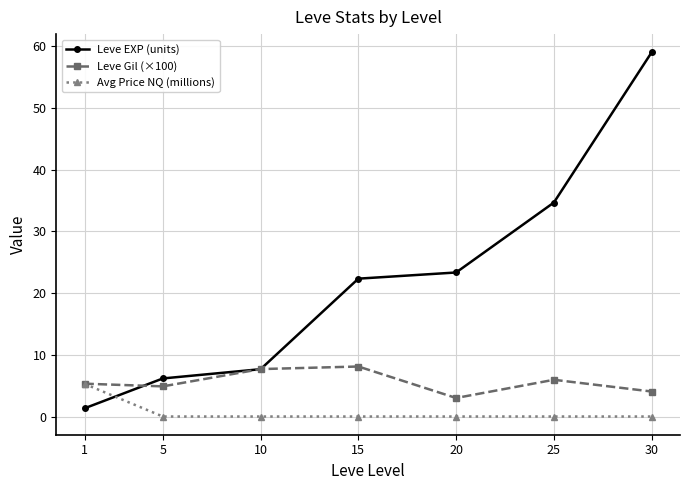

Is it true that Avg Price NQ (millions) equals -3.2 at 30?

False